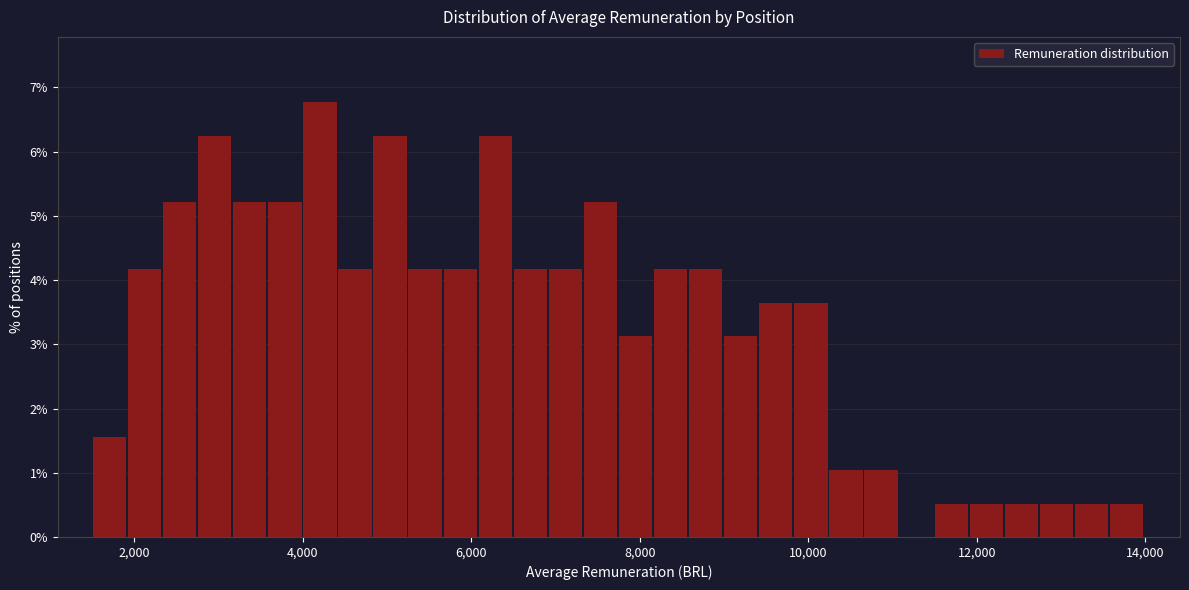

Around what value on the x-axis is the tallest bar? Give the approximate position of its centre, as read against the axis.

4200